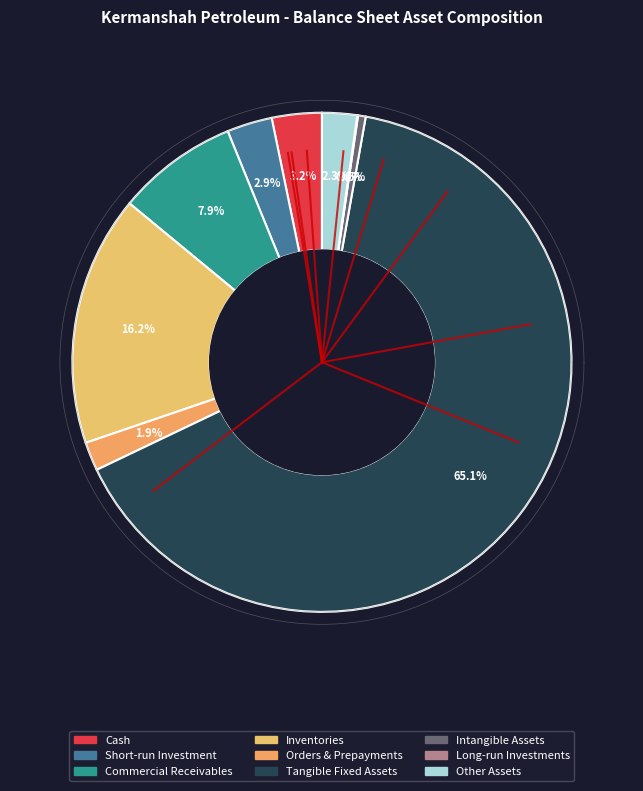

To the nearest percent, what is the difference between the inventories and other_assets slice percentages?

14%